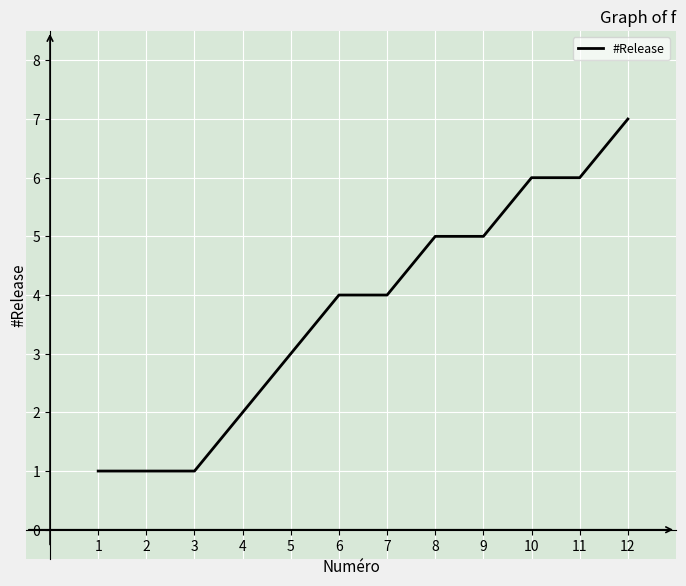

Is it true that the value at 12 is 7?

True